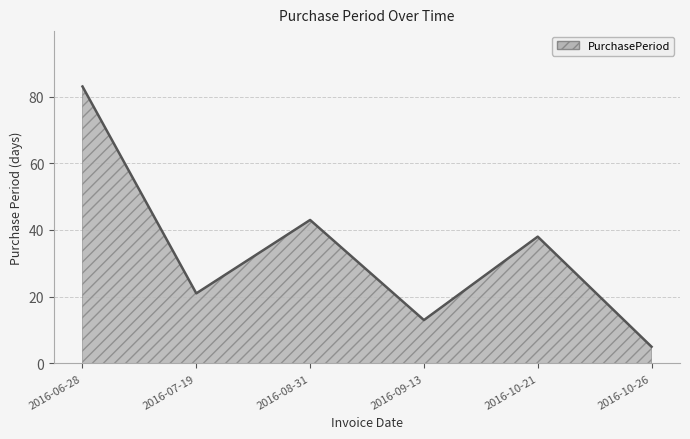

At which category does the data reach its first local valley?

2016-07-19